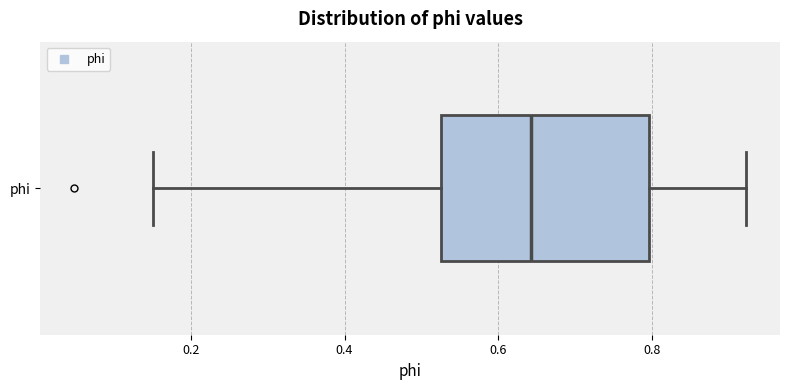

Where does the right whisker of the box for phi end on the x-axis? The values are not printed on the chart, so give them approximately, as read against the axis.

0.92